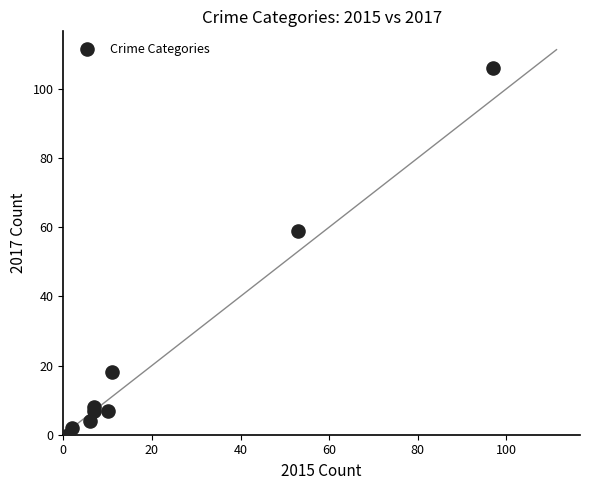

What Y value in the scatter plot is closest to 53?

59